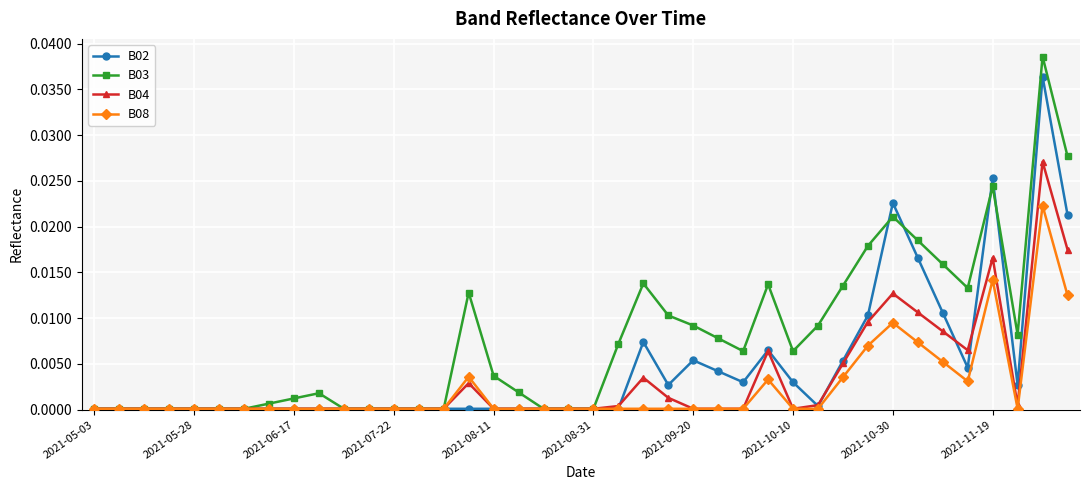

Which series has the largest range (max minus min)?

B03